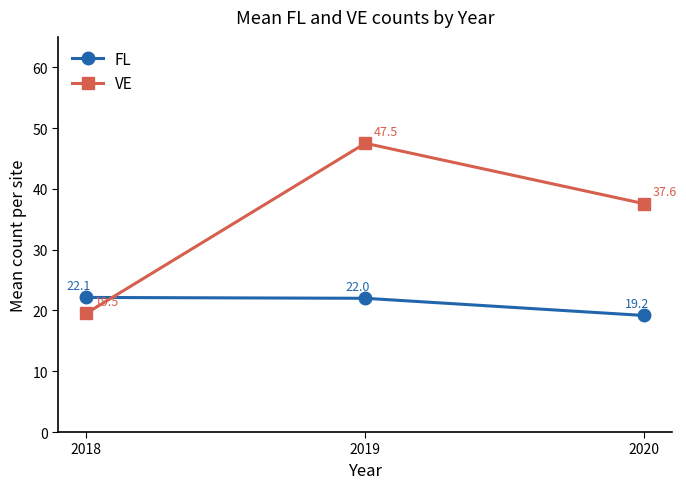

Reading left to right, list all the values displayed in this chart.

FL: 22.1	22.0	19.2
VE: 19.5	47.5	37.6